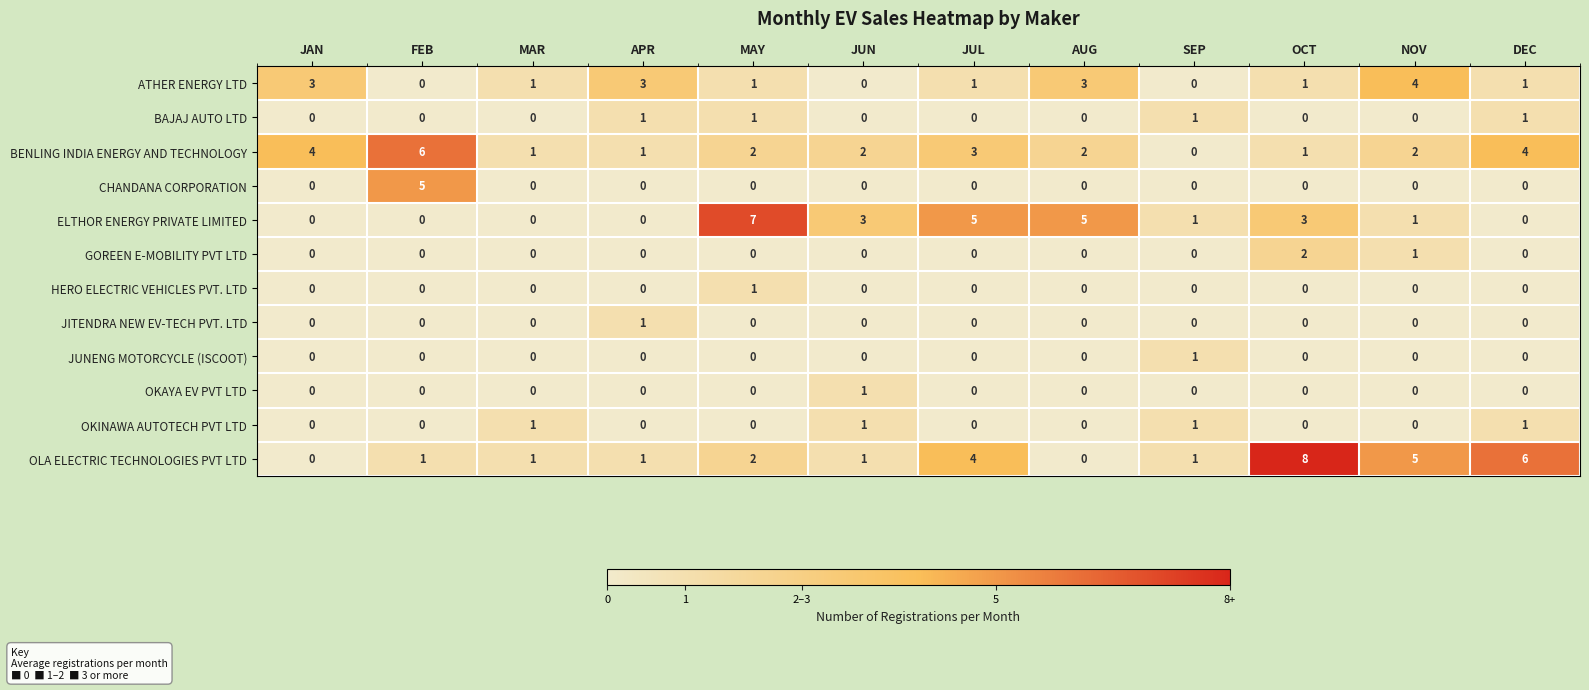

How many series are shown in this chart?

12